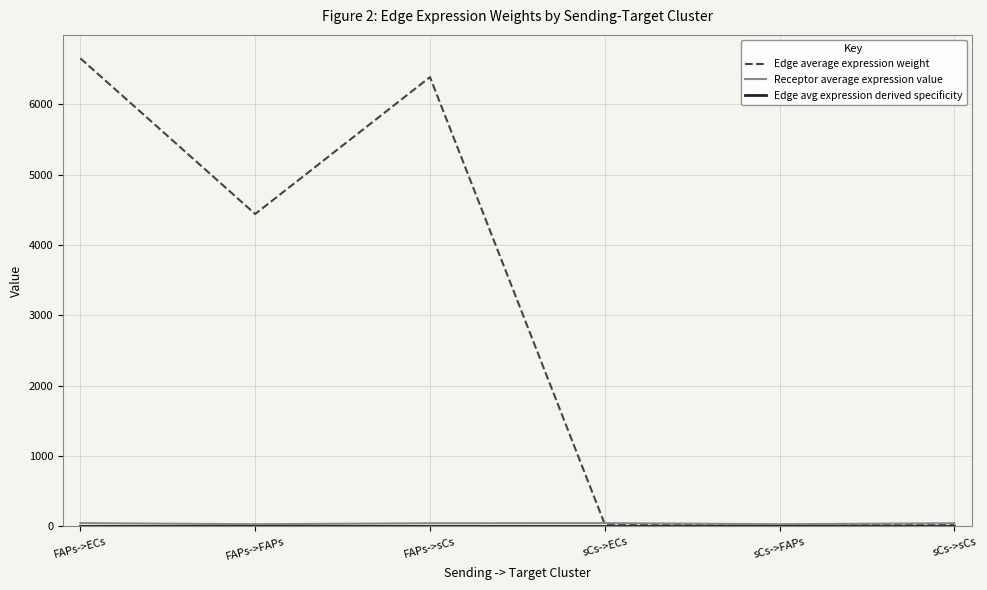

True or false: Edge average expression weight has a value of 3306.2 at FAPs->ECs.

False